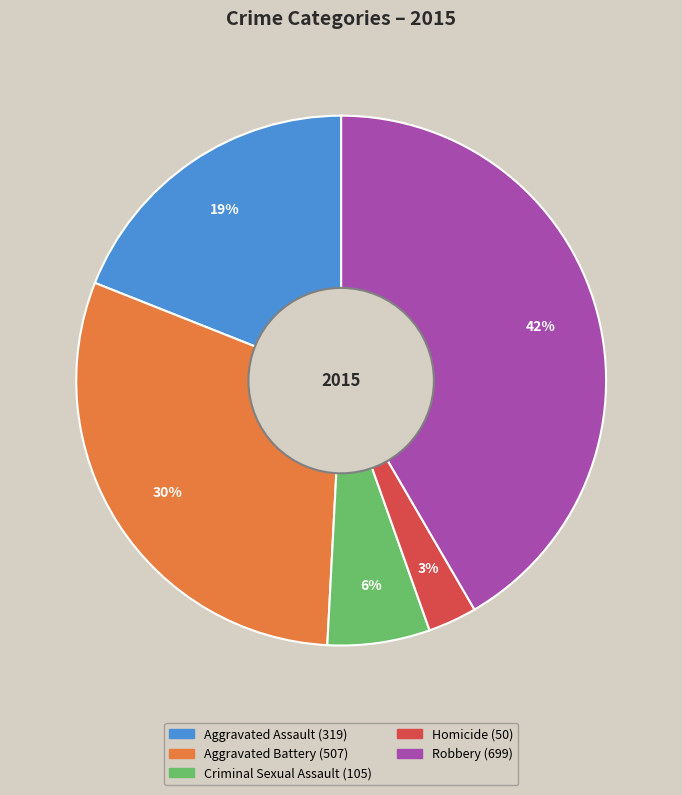

Which slice is the largest?

Robbery